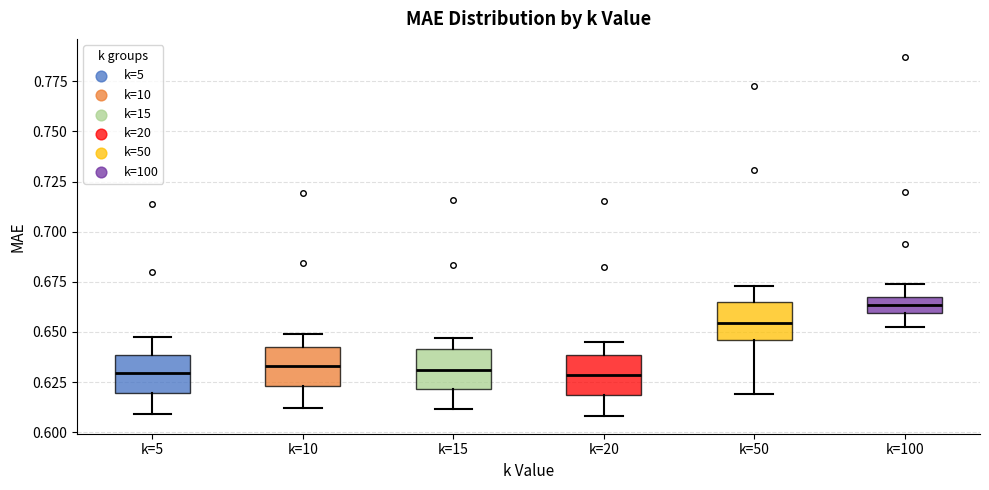

Reading left to right, read every box against the y-axis: the position of its median line, the range the box covers, and the ends of its whiskers. The values are not printed on the chart, so give them approximately, as read against the axis.

k=5: median 0.630, box 0.620 to 0.640, whiskers 0.610 to 0.645
k=10: median 0.635, box 0.625 to 0.640, whiskers 0.610 to 0.650
k=15: median 0.630, box 0.620 to 0.640, whiskers 0.610 to 0.645
k=20: median 0.630, box 0.620 to 0.640, whiskers 0.610 to 0.645
k=50: median 0.655, box 0.645 to 0.665, whiskers 0.620 to 0.675
k=100: median 0.665 (inside the box), box 0.660 to 0.665, whiskers 0.650 to 0.675